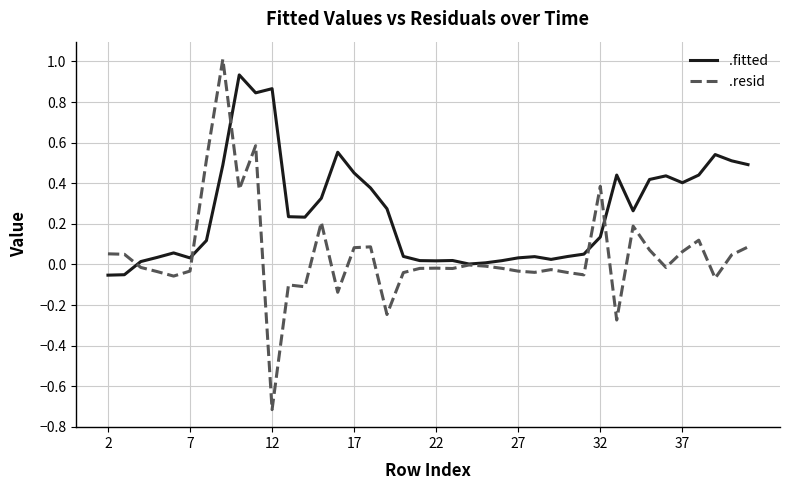

Rank the series by their average value, from highest to lowest.

.fitted, .resid